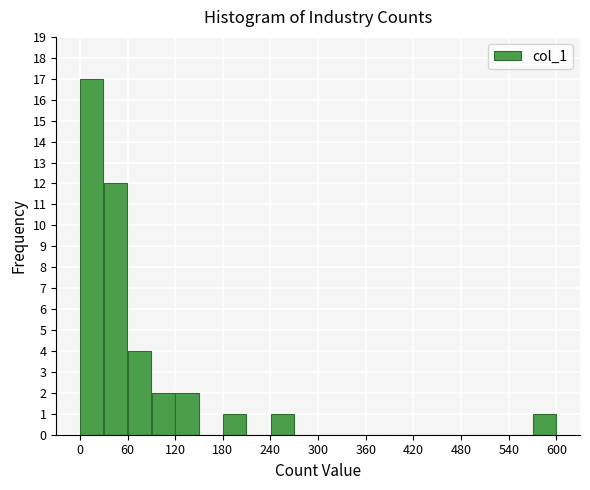

Read against the x-axis, roughly where is the centre of the tallest bar?

20